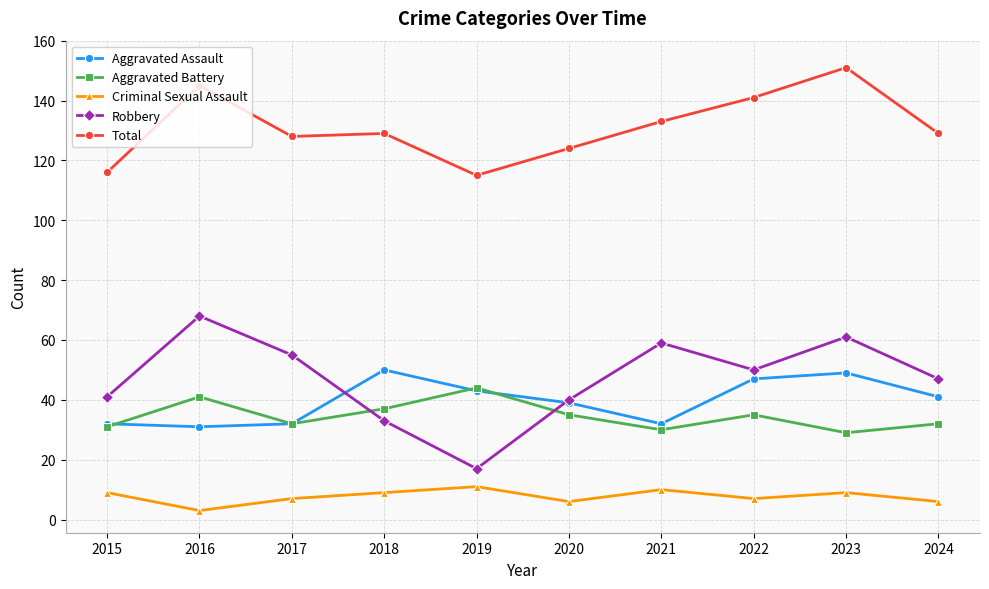

The Criminal Sexual Assault series shows 12 at 2022. True or false?

False